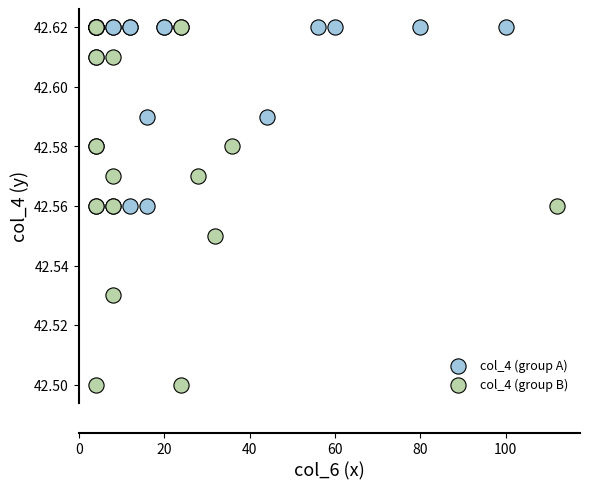

Which series has the largest Y range (max minus min)?

col_4 (group B)